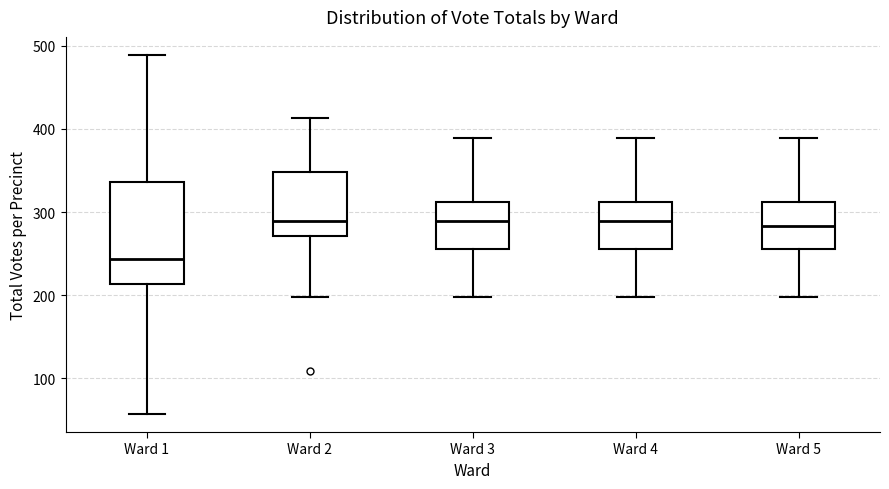

Reading left to right, transcribe this box plot: for each box, give where its median line is, the range the box spans, and where its two whiskers end, as read against the y-axis. The values are not printed on the chart, so give them approximately, as read against the axis.

Ward 1: median 240, box 210 to 340, whiskers 60 to 490
Ward 2: median 290, box 270 to 350, whiskers 200 to 410
Ward 3: median 290, box 260 to 310, whiskers 200 to 390
Ward 4: median 290, box 260 to 310, whiskers 200 to 390
Ward 5: median 280, box 260 to 310, whiskers 200 to 390